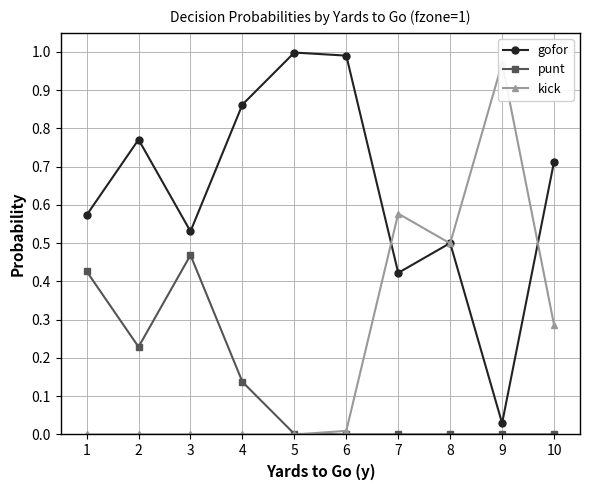

Reading right to left, extract all data points from this chart.

gofor: 0.7	0.0	0.5	0.4	1.0	1.0	0.9	0.5	0.8	0.6
punt: 0.0	0.0	0.0	0.0	0.0	0.0	0.1	0.5	0.2	0.4
kick: 0.3	1.0	0.5	0.6	0.0	0.0	0.0	0.0	0.0	0.0